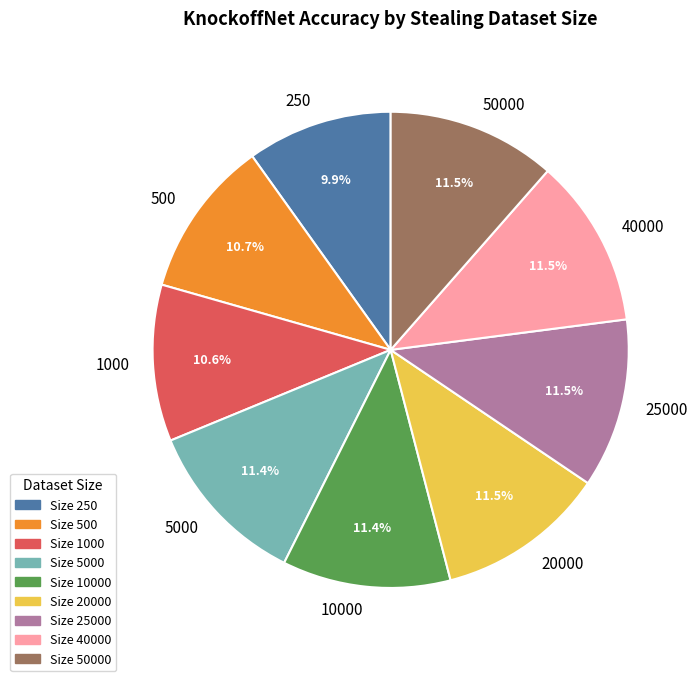

Is it true that 1000 is 11% of the pie?

True